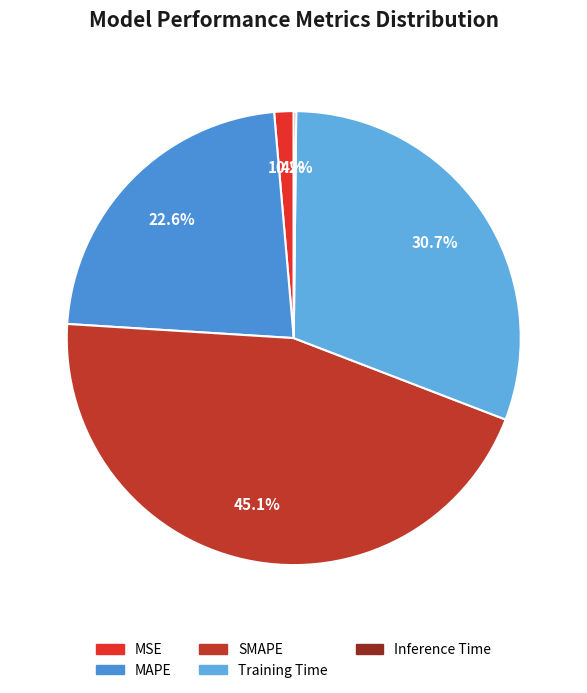

True or false: MSE accounts for 1% of the total.

True